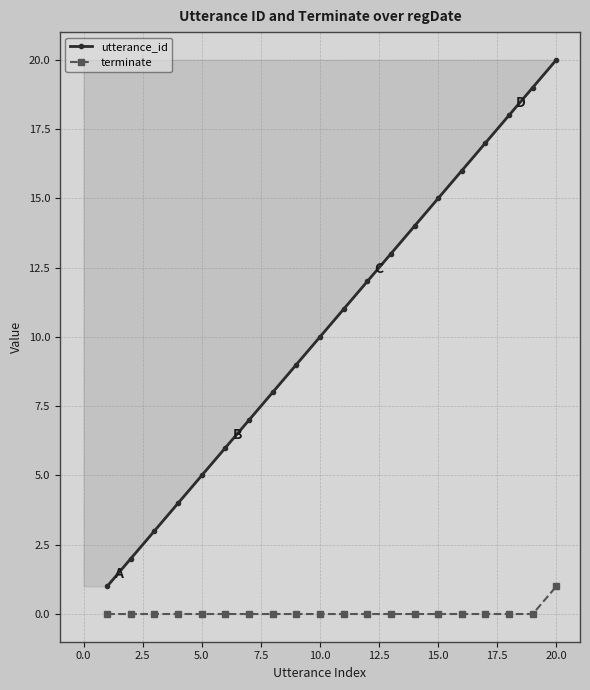

The value of terminate at 15.0 is 1. True or false?

False